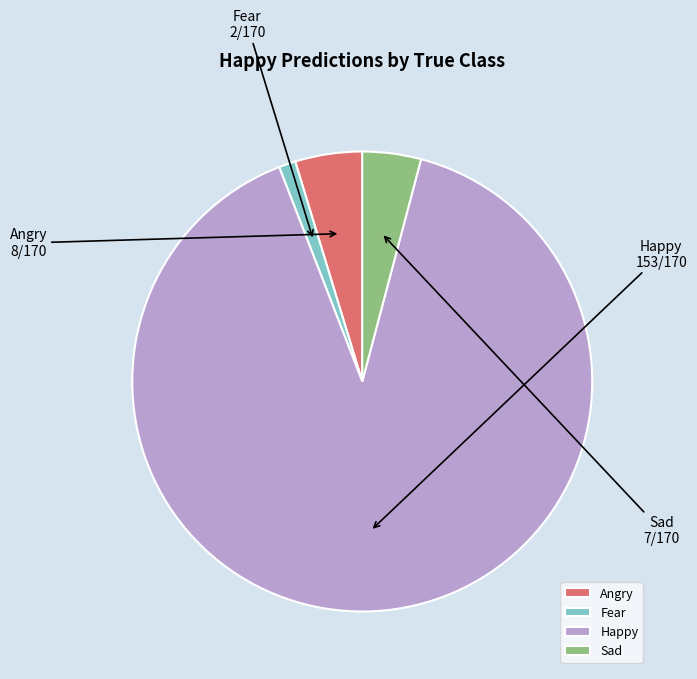

Which slice represents more than half of the pie?

Happy